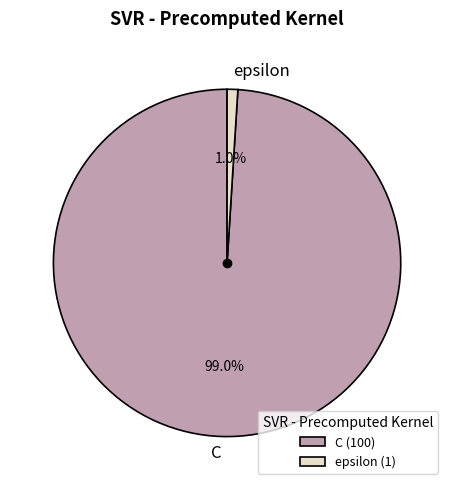

Rank the categories by value from highest to lowest.

C, epsilon